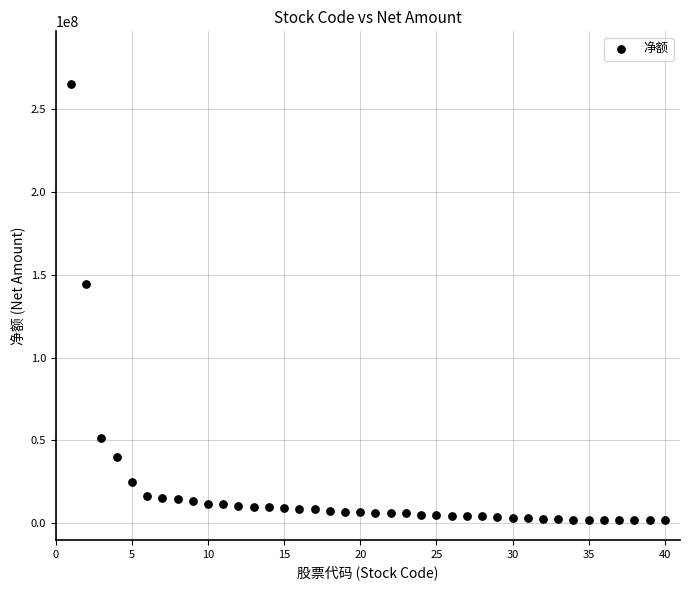

What is the range of Y values (max minus min)?

263284891